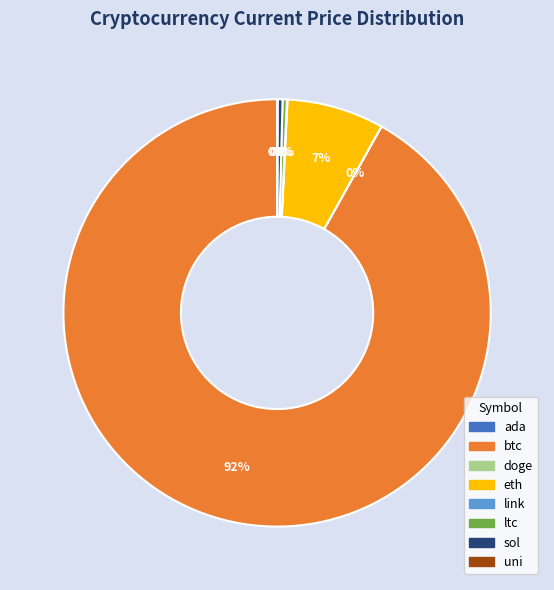

Which slice is the largest?

btc